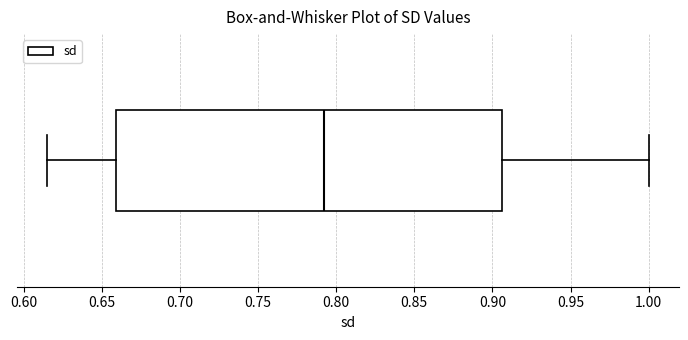

Transcribe this box plot: give where the median line is, the range the box spans, and where the two whiskers end, as read against the x-axis. The values are not printed on the chart, so give them approximately, as read against the axis.

median 0.790, box 0.660 to 0.905, whiskers 0.615 to 1.000